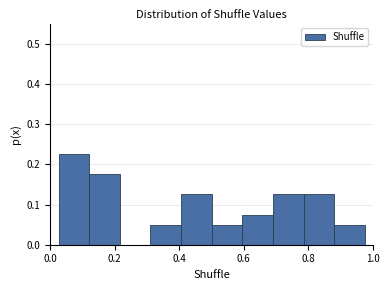

What is the height of the bar covering 0.02 to 0.12 on the x-axis? Neither the bar edges nor the heights are printed on the chart, so give them approximately, as read against the axes.

0.23